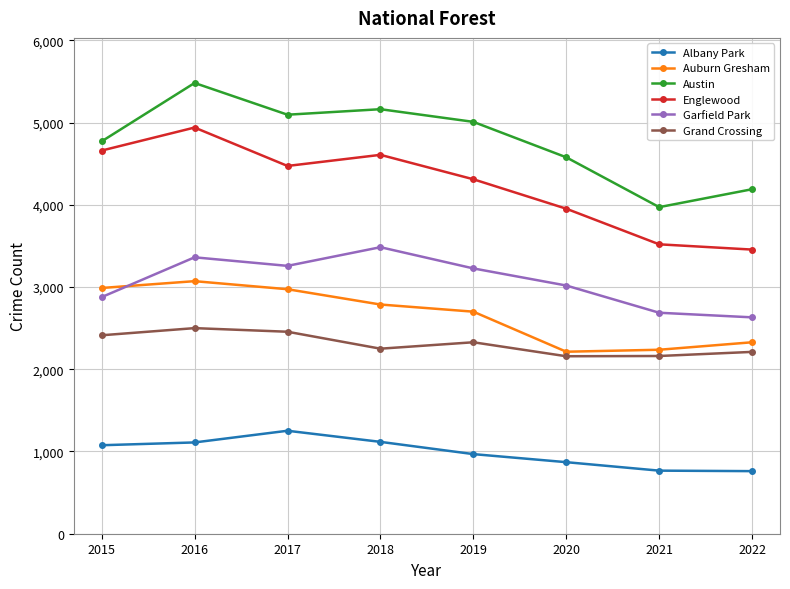

How many lines are shown in the chart?

6